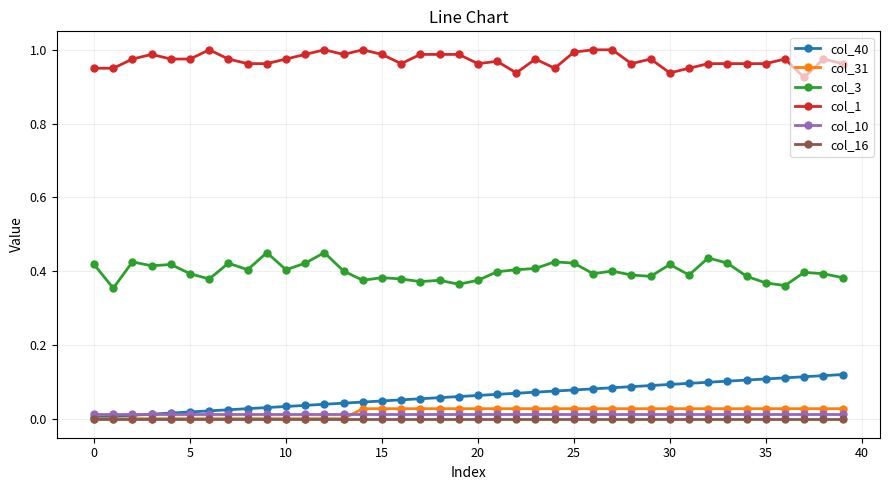

True or false: col_3 and col_1 intersect in this chart.

False